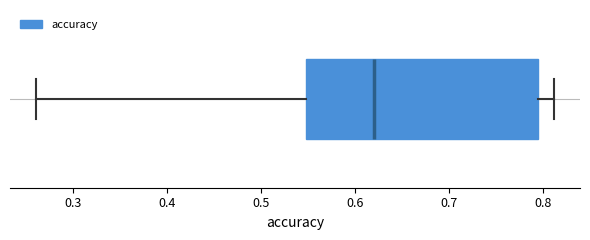

Transcribe this box plot: give where the median line is, the range the box spans, and where the two whiskers end, as read against the x-axis. The values are not printed on the chart, so give them approximately, as read against the axis.

median 0.62, box 0.55 to 0.80, whiskers 0.26 to 0.81